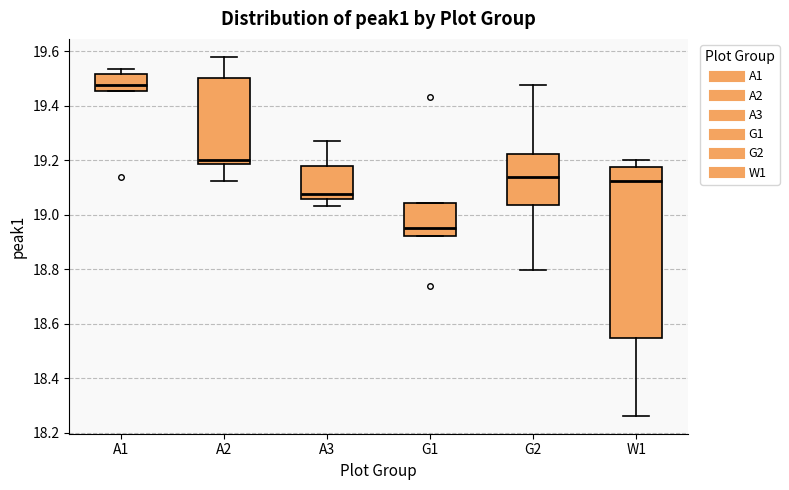

Reading left to right, transcribe this box plot: for each box, give where its median line is, the range the box spans, and where its two whiskers end, as read against the y-axis. The values are not printed on the chart, so give them approximately, as read against the axis.

A1: median 19.48, box 19.46 to 19.52, whiskers 19.46 to 19.54
A2: median 19.20, box 19.18 to 19.50, whiskers 19.12 to 19.58
A3: median 19.08, box 19.06 to 19.18, whiskers 19.04 to 19.26
G1: median 18.96, box 18.92 to 19.04, whiskers 18.92 to 19.04
G2: median 19.14, box 19.04 to 19.22, whiskers 18.80 to 19.48
W1: median 19.12, box 18.54 to 19.18, whiskers 18.26 to 19.20